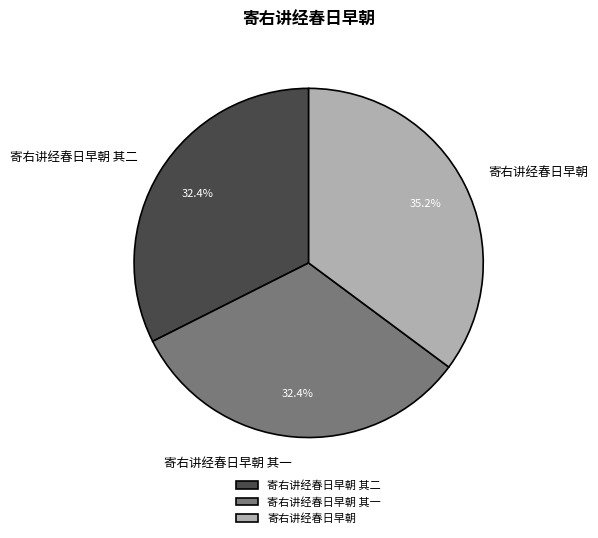

How many slices are in this pie chart?

3